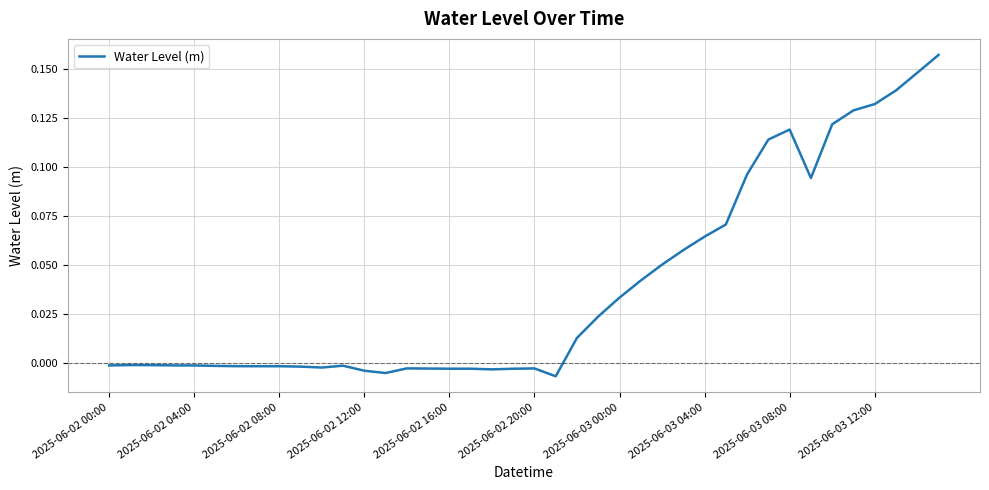

Which category has the lowest value across all series?

21